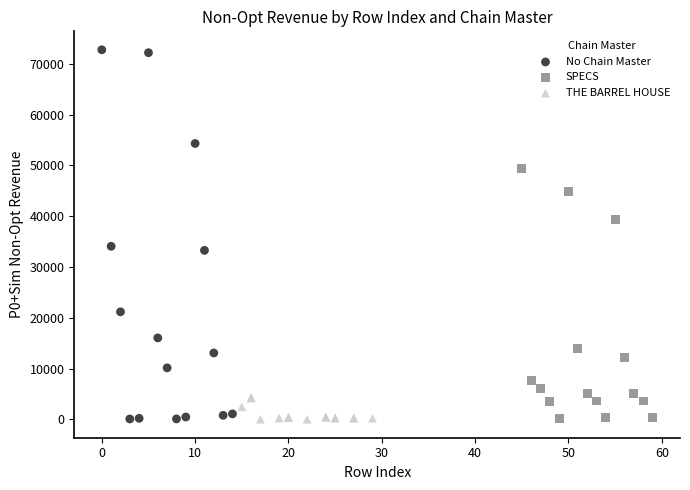

Which series contains the highest Y value?

No Chain Master